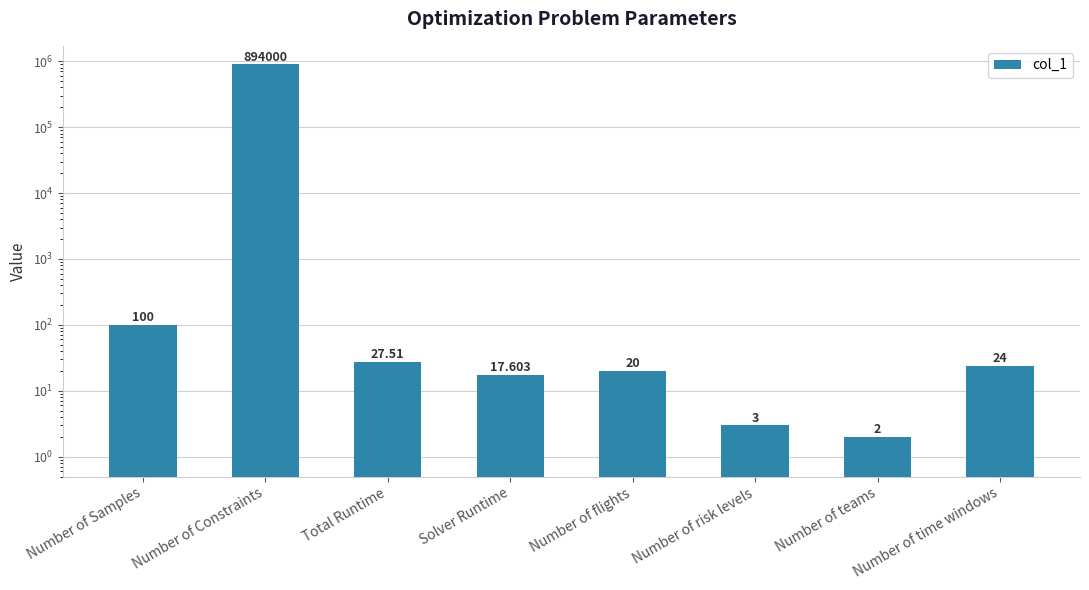

List the labels in order of value, largest first.

Number of Constraints, Number of Samples, Total Runtime, Number of time windows, Number of flights, Solver Runtime, Number of risk levels, Number of teams